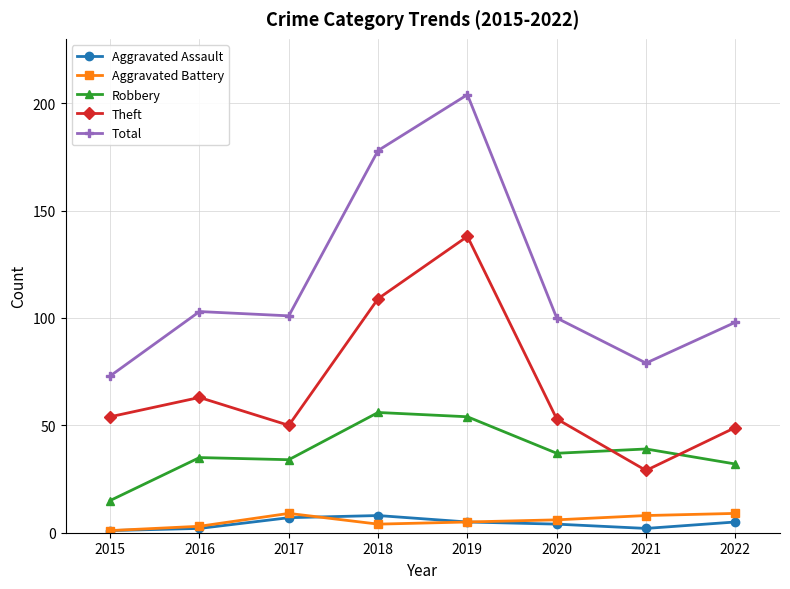

Which series has the largest total across all categories?

Total